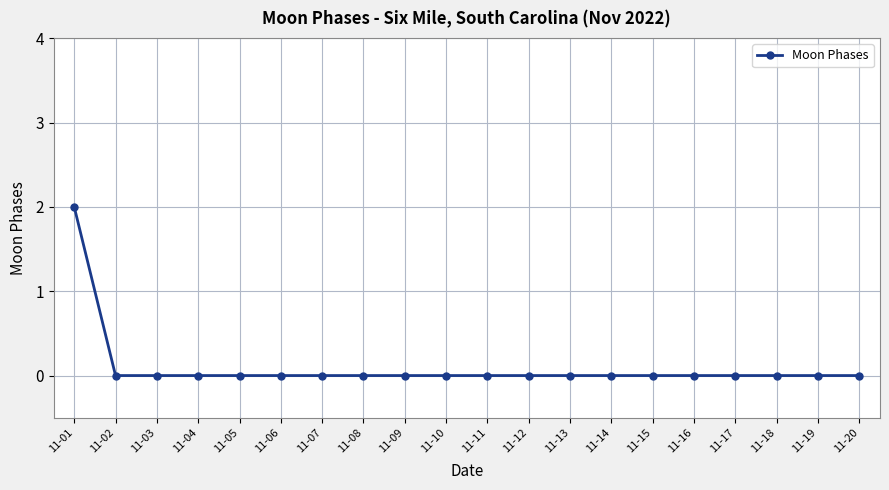

What is the greatest value displayed?

2